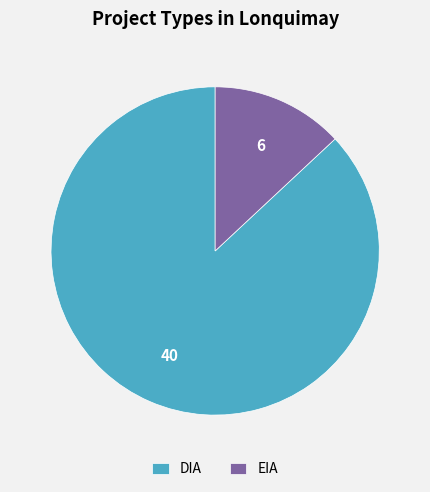

Which category has the biggest portion of the pie?

DIA